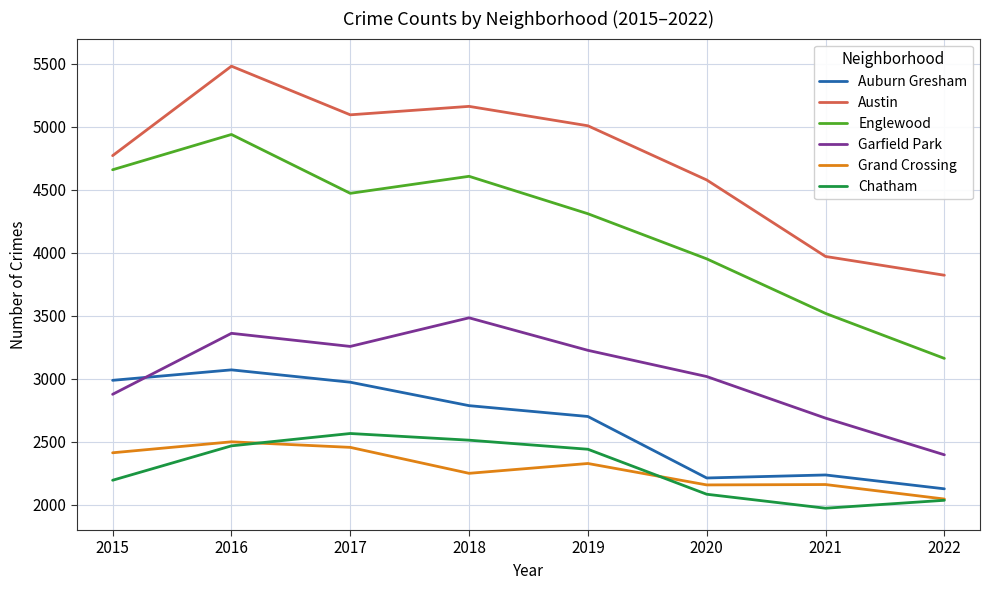

True or false: Englewood and Auburn Gresham intersect in this chart.

False